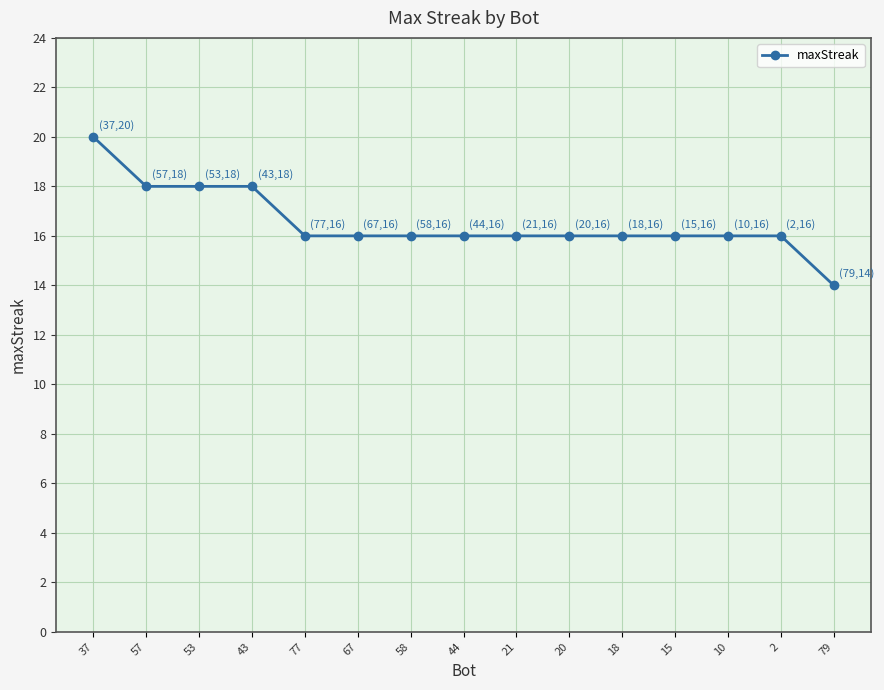

Is it true that the value at 20 is 16?

True